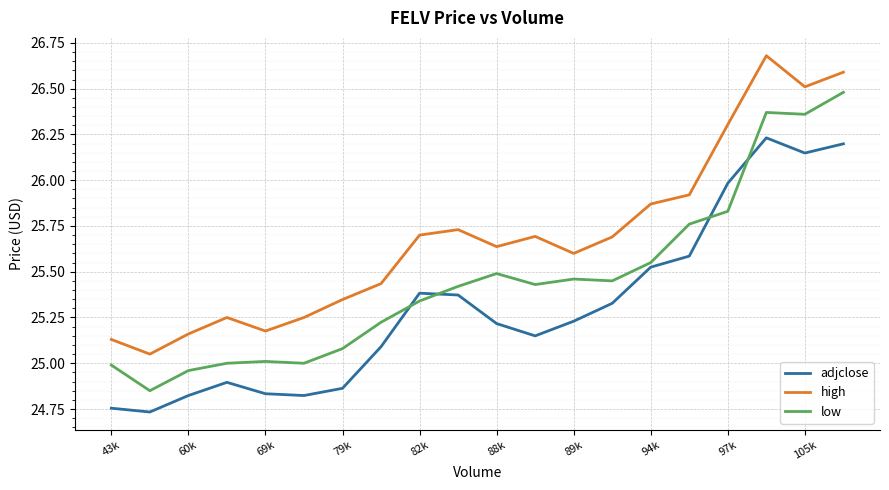

Which series ends up on top after the final intersection of adjclose and low?

low